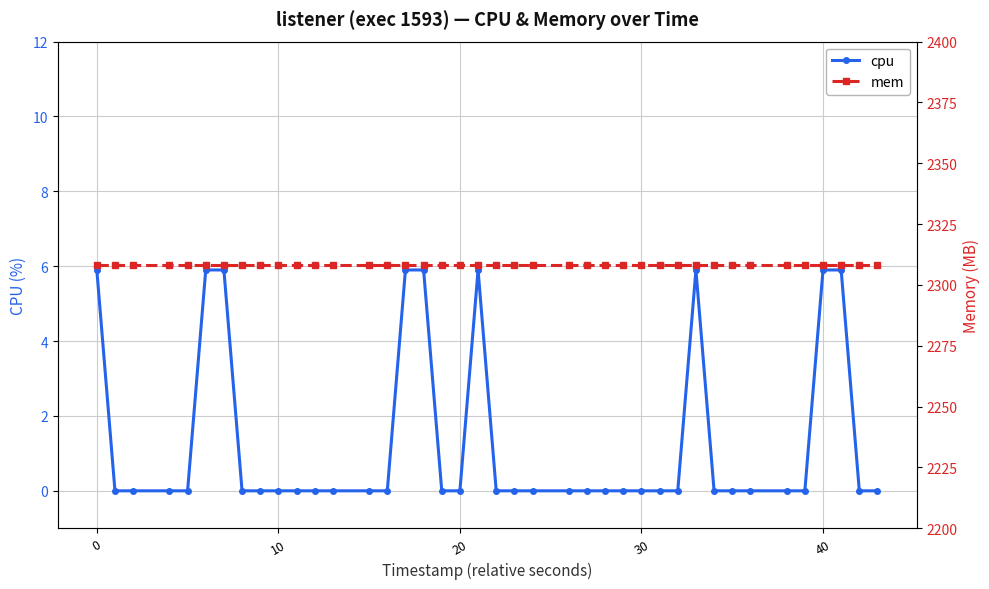

How many data points in cpu are above 0?

9